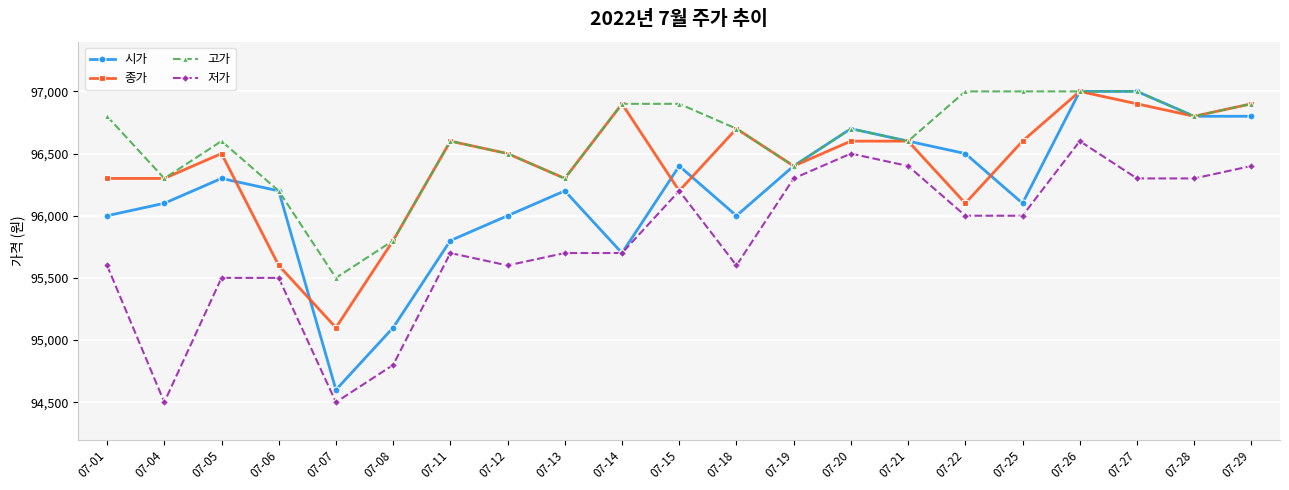

What value does the 종가 series have at 07-20, to the nearest 10?

96600